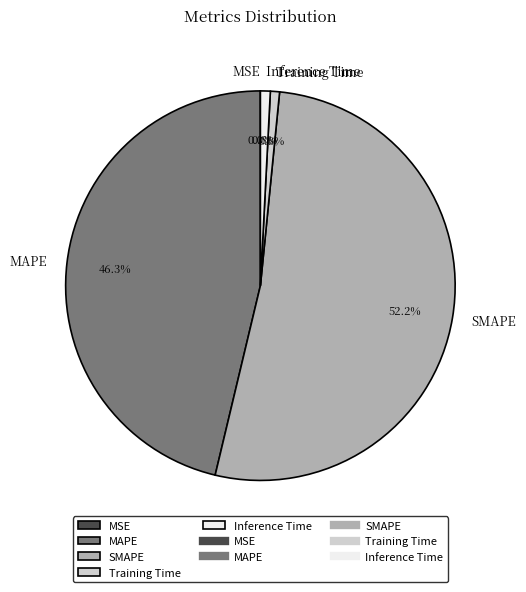

To the nearest percent, what is the average slice percentage?

20%